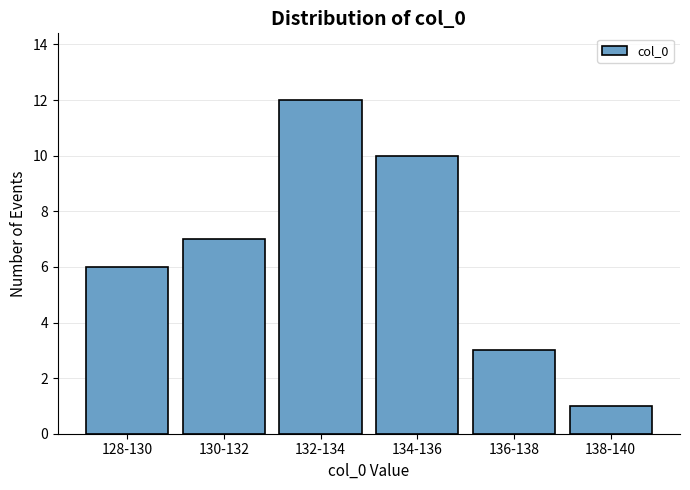

Reading right to left, list all the values displayed in this chart.

138-140=1	136-138=3	134-136=10	132-134=12	130-132=7	128-130=6